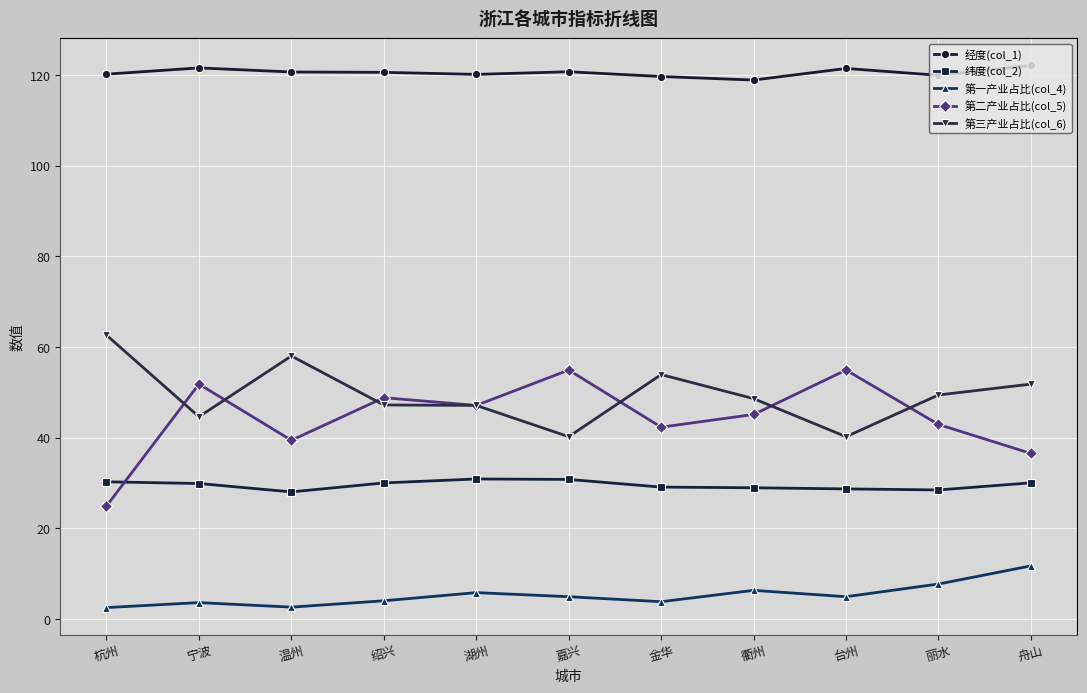

Rank the series by their maximum value, from lowest to highest.

第一产业占比(col_4), 纬度(col_2), 第二产业占比(col_5), 第三产业占比(col_6), 经度(col_1)